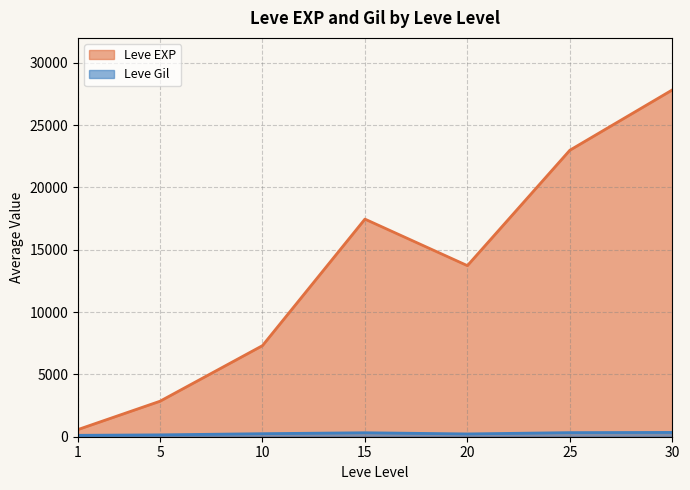

Which series changed the most between 10 and 20?

Leve EXP